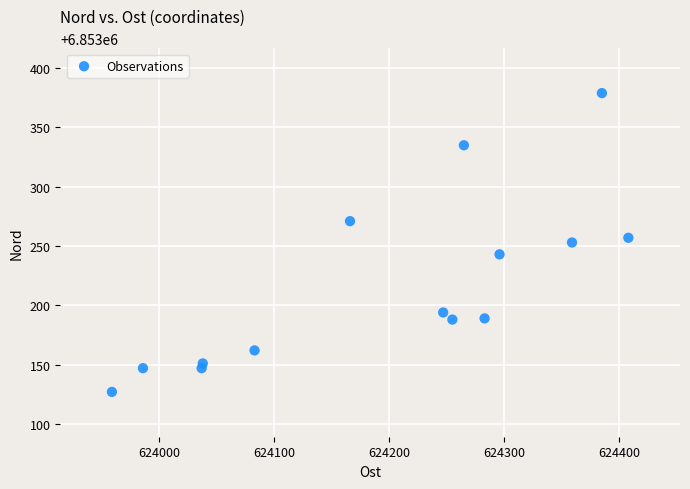

What is the range of X values (max minus min)?

449